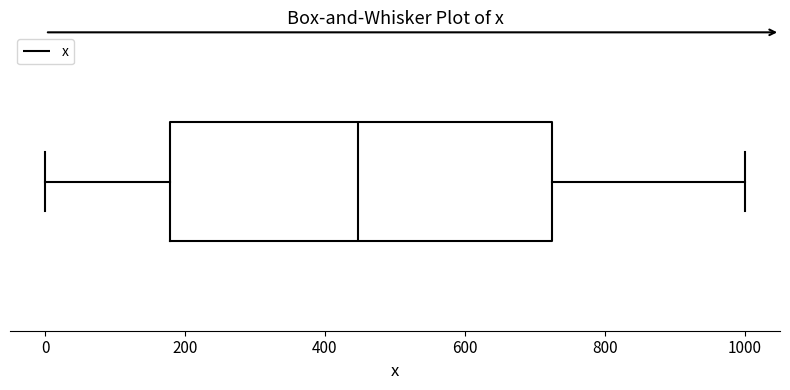

Transcribe this box plot: give where the median line is, the range the box spans, and where the two whiskers end, as read against the x-axis. The values are not printed on the chart, so give them approximately, as read against the axis.

median 440, box 180 to 720, whiskers 0 to 1000